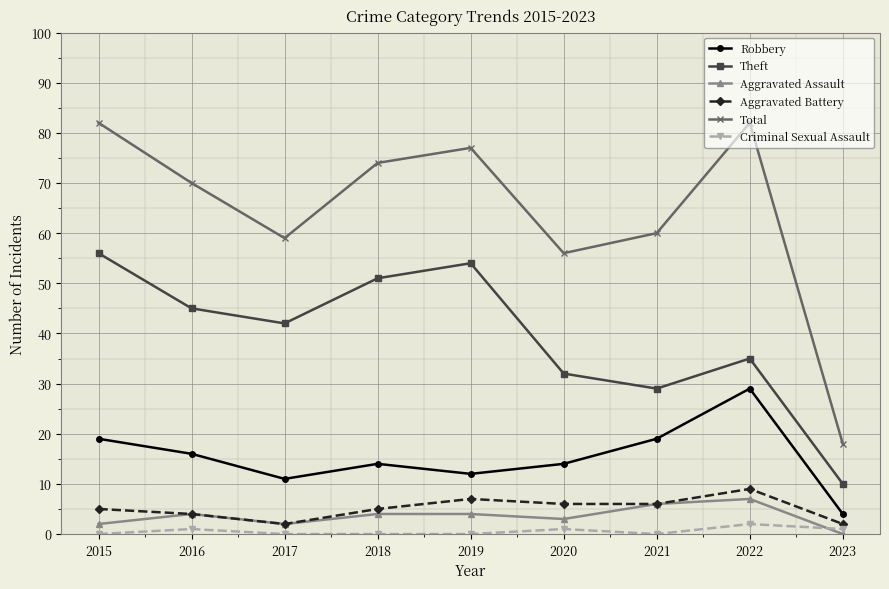

Is it true that Theft equals 87 at 2019?

False